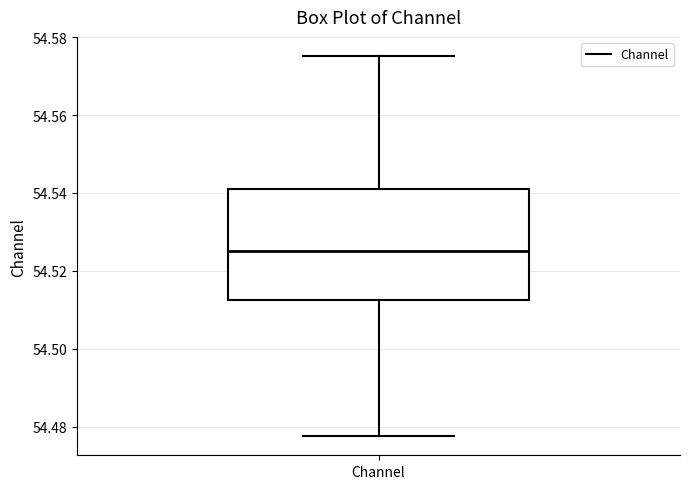

Read this box plot against the y-axis: the position of the median line, the range covered by the box, and the ends of both whiskers. The values are not printed on the chart, so give them approximately, as read against the axis.

median 54.526, box 54.512 to 54.540, whiskers 54.478 to 54.576